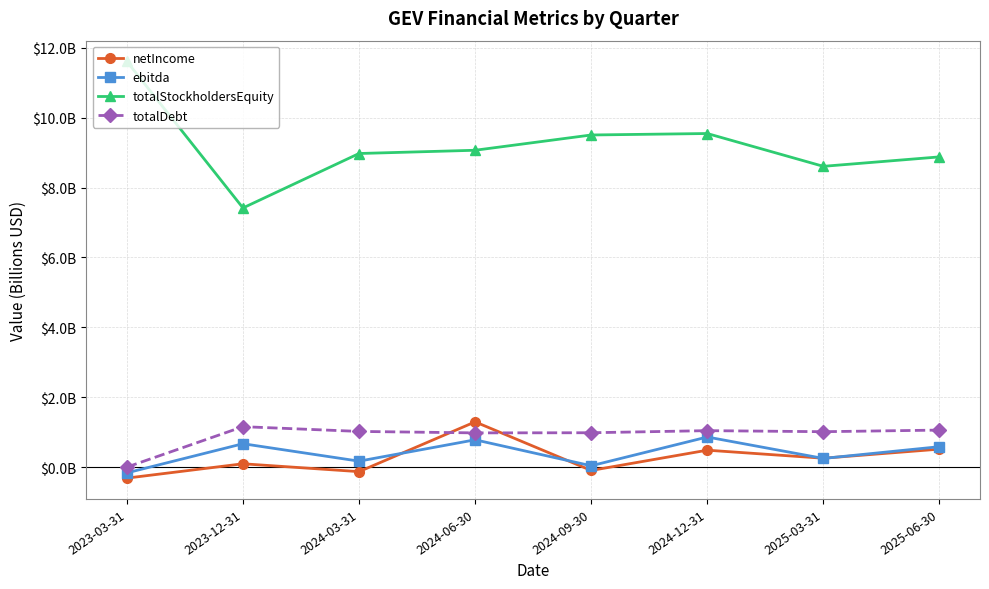

What is the maximum value shown in the chart?

11.6